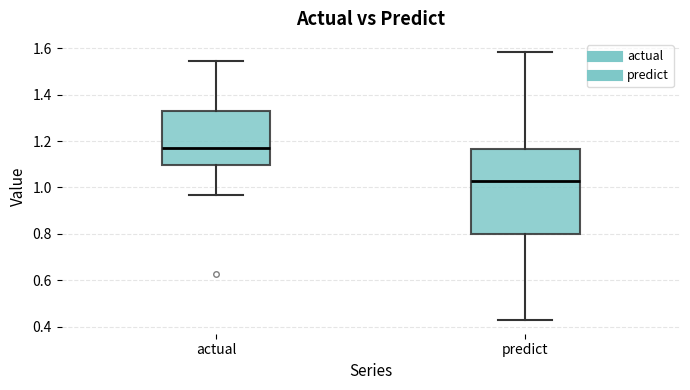

Which box's median line is the lowest?

predict